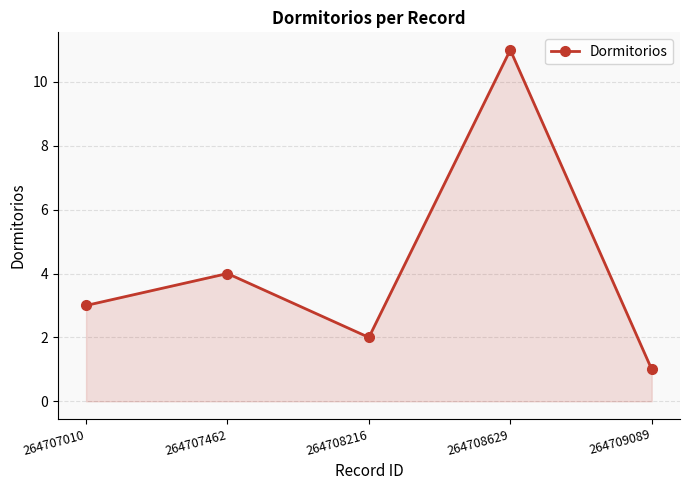

Count the values in the range 2 to 4.

3